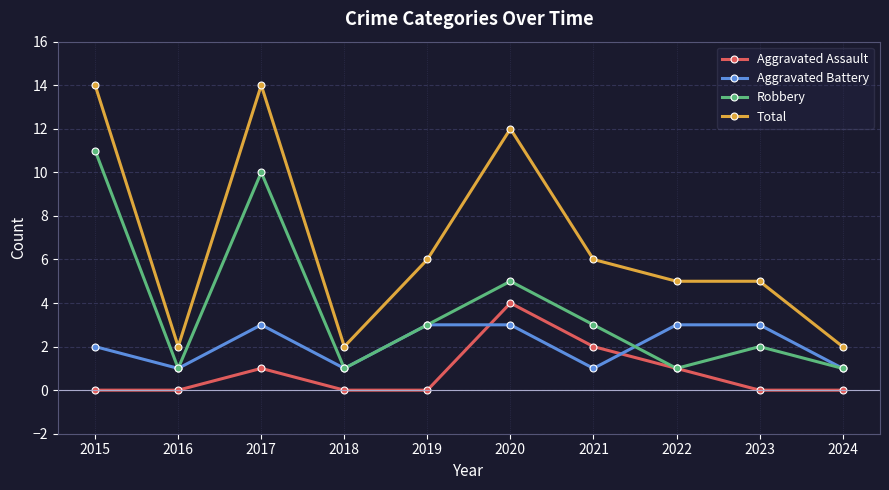

Which series has the widest spread of values?

Total